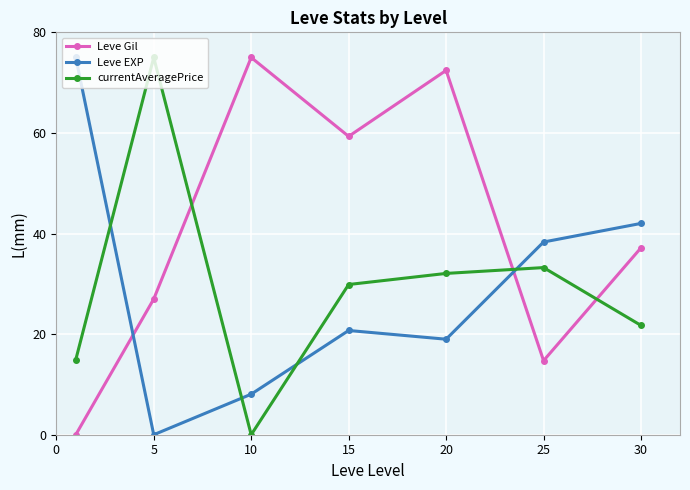

True or false: Leve EXP and Leve Gil cross at least once.

True